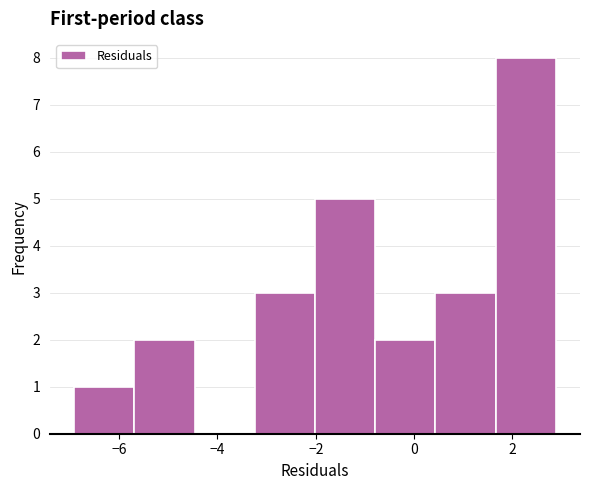

What is the height of the bar covering -0.8 to 0.4 on the x-axis? Neither the bar edges nor the heights are printed on the chart, so give them approximately, as read against the axes.

2